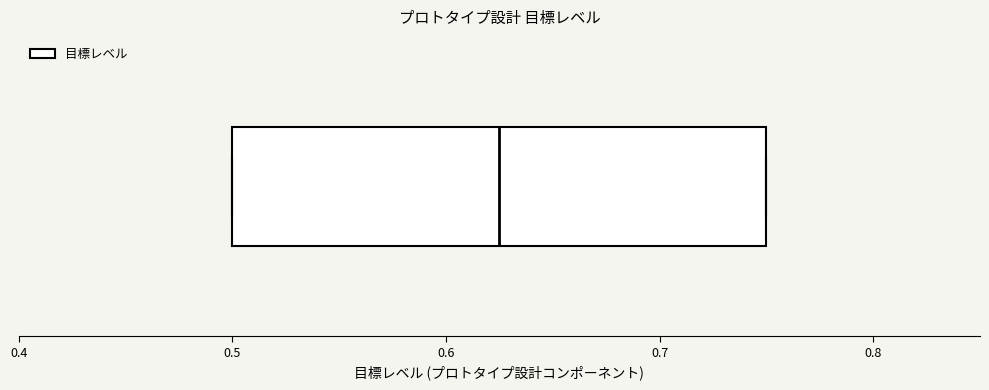

Read this box plot against the x-axis: the position of the median line, the range covered by the box, and the ends of both whiskers. The values are not printed on the chart, so give them approximately, as read against the axis.

median 0.63, box 0.50 to 0.75, whiskers 0.50 to 0.75